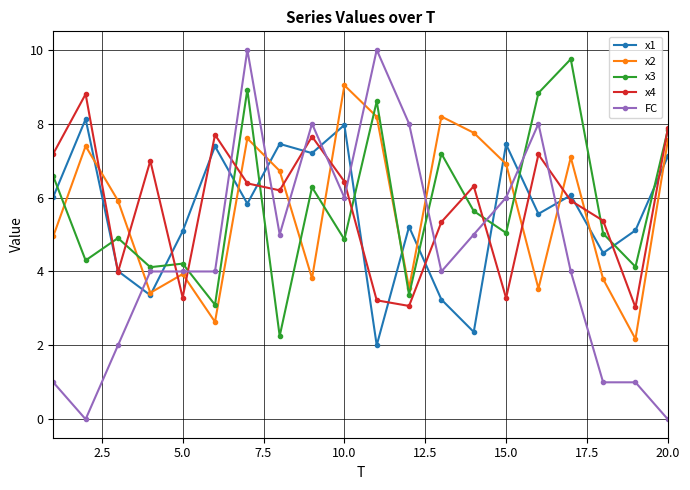

After their last crossing, which series has the higher values: FC or x1?

x1